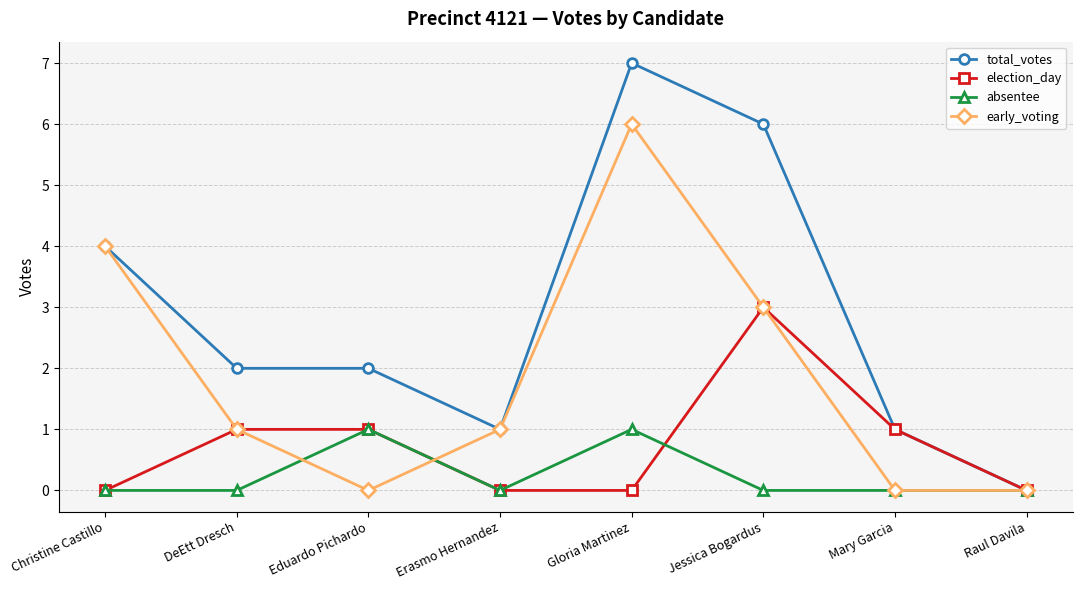

Where does the early_voting series first go above 1?

Christine Castillo